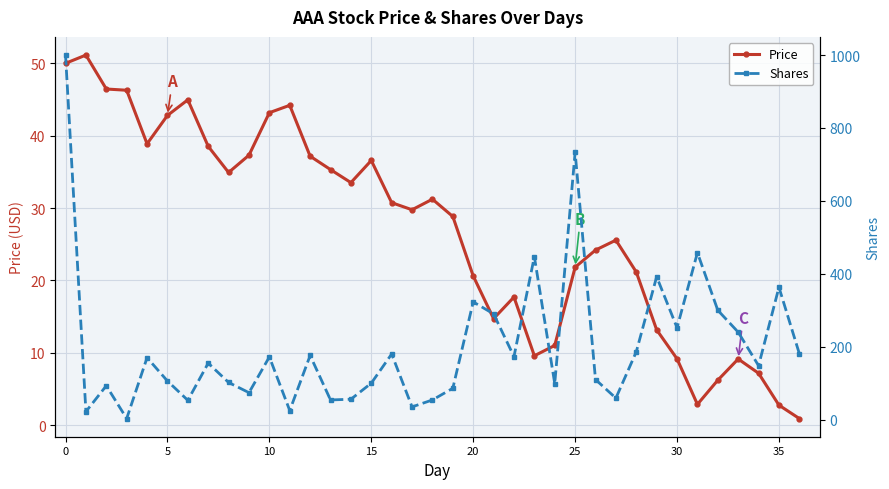

What is the total value across all series at 32?

306.2